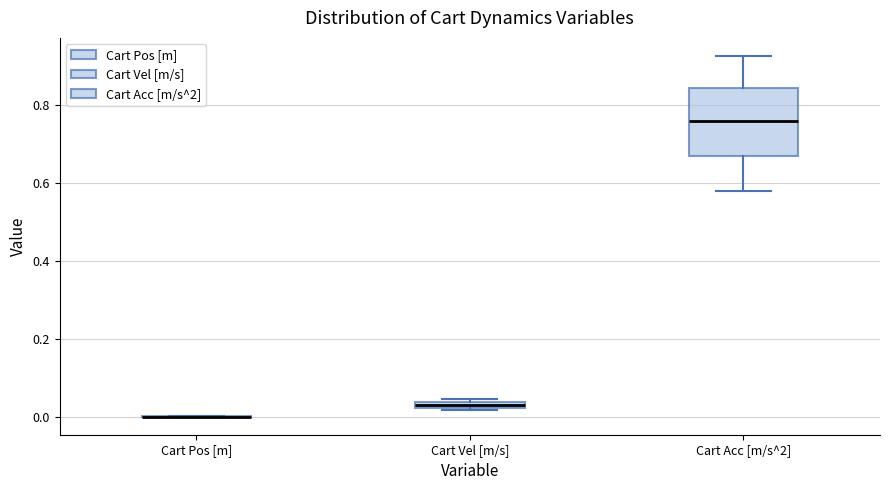

Where is the lower edge of the box for Cart Acc [m/s^2] on the y-axis? The values are not printed on the chart, so give them approximately, as read against the axis.

0.66